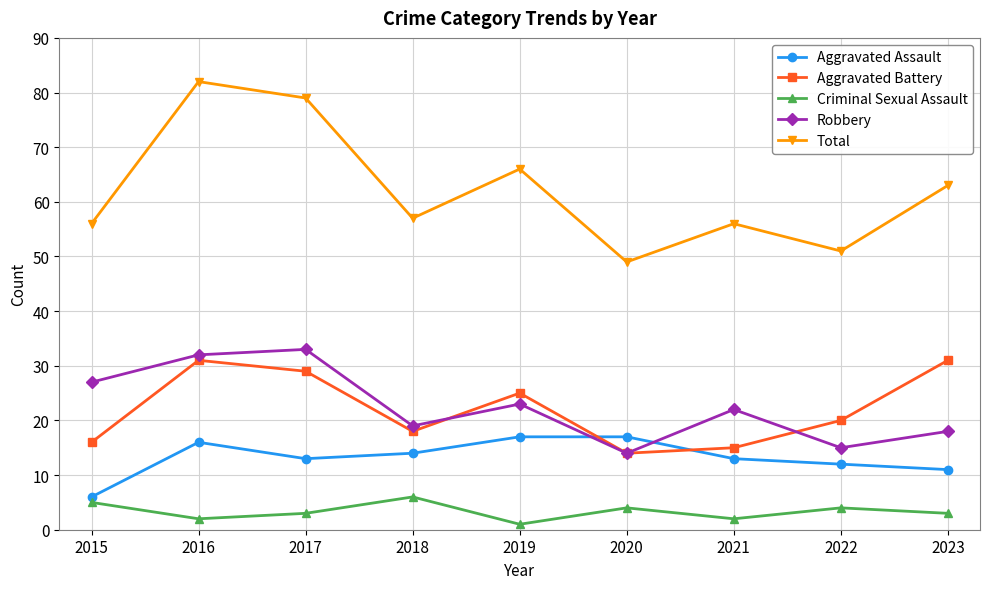

What is the approximate value of Robbery at 2015?

27